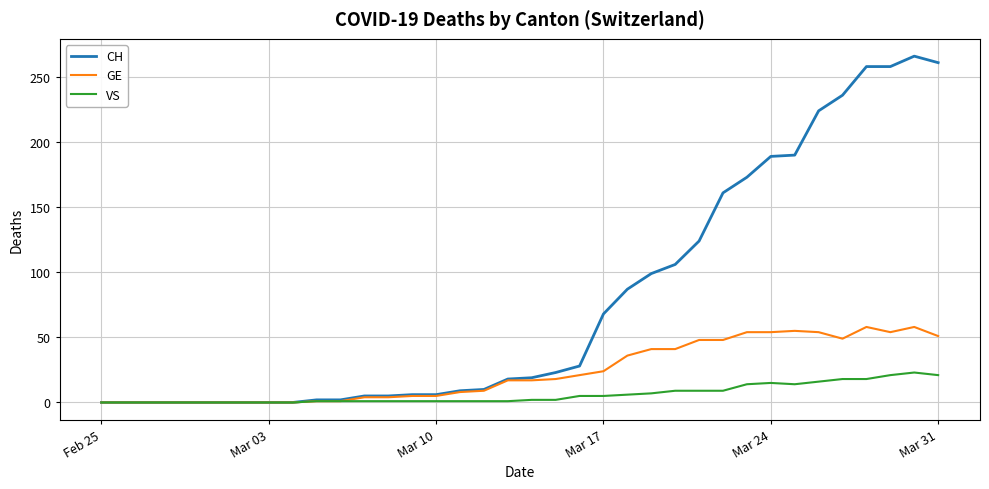

What are all the series names shown in the legend?

CH, GE, VS